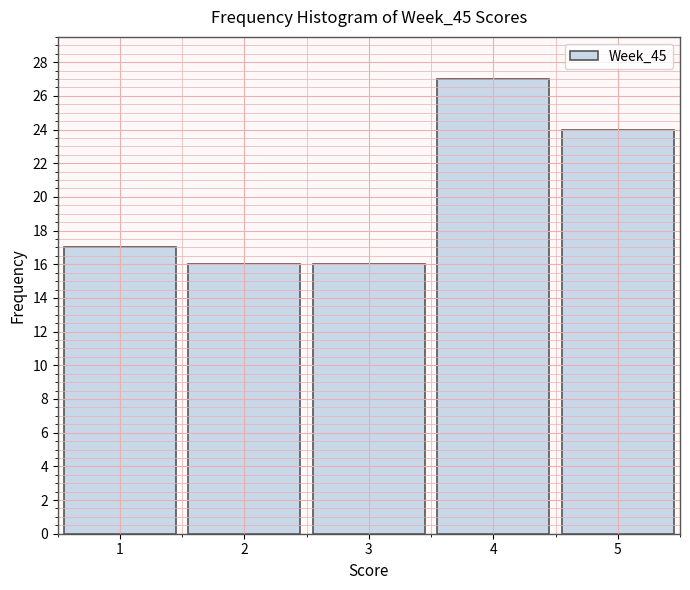

Reading right to left, extract all data points from this chart.

5=24	4=27	3=16	2=16	1=17